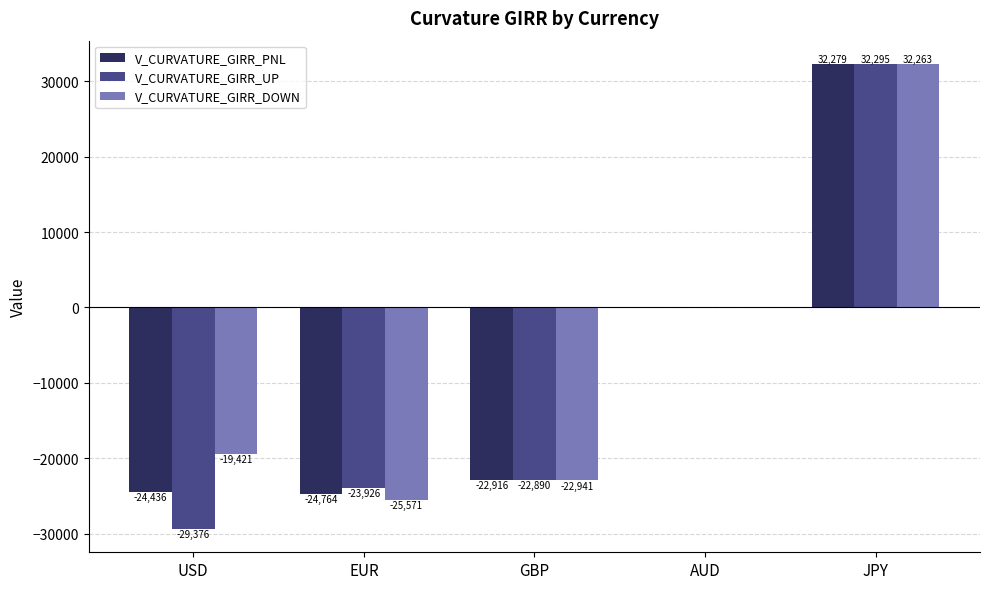

The V_CURVATURE_GIRR_UP series shows -11765.6 at GBP. True or false?

False